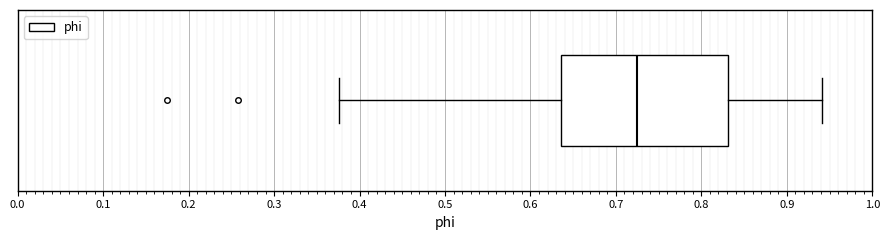

Read this box plot against the x-axis: the position of the median line, the range covered by the box, and the ends of both whiskers. The values are not printed on the chart, so give them approximately, as read against the axis.

median 0.73, box 0.64 to 0.83, whiskers 0.38 to 0.94